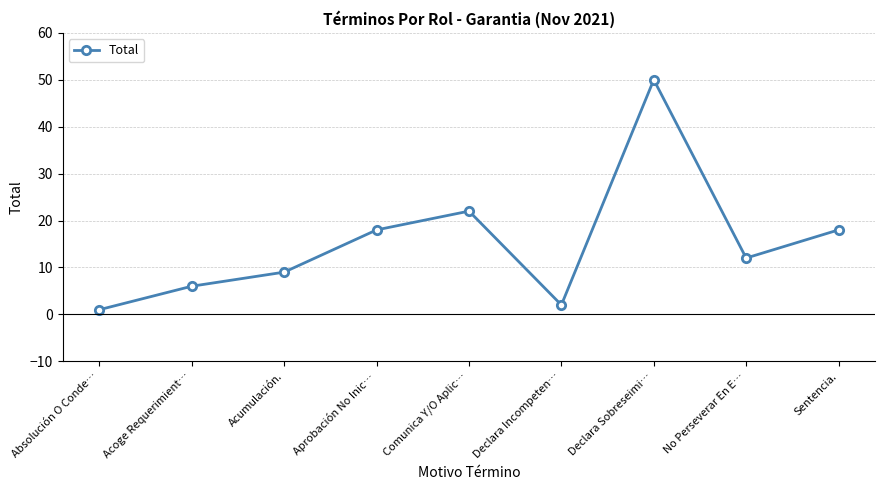

Which category has the highest value across all series?

Declara Sobreseimi…